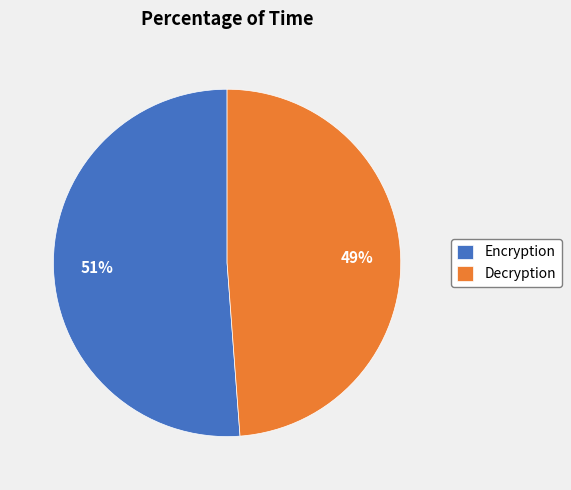

Which slice represents more than half of the pie?

Encryption